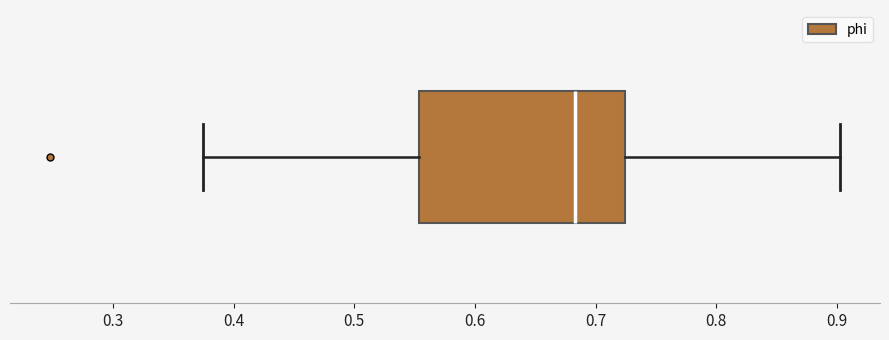

Where is the left edge of the box on the x-axis? The values are not printed on the chart, so give them approximately, as read against the axis.

0.55